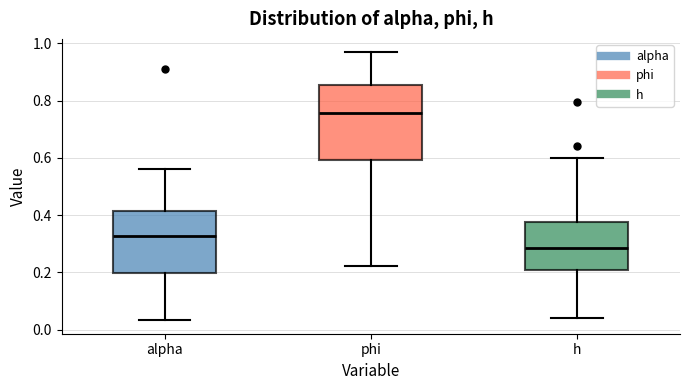

Where is the lower edge of the box for phi on the y-axis? The values are not printed on the chart, so give them approximately, as read against the axis.

0.60